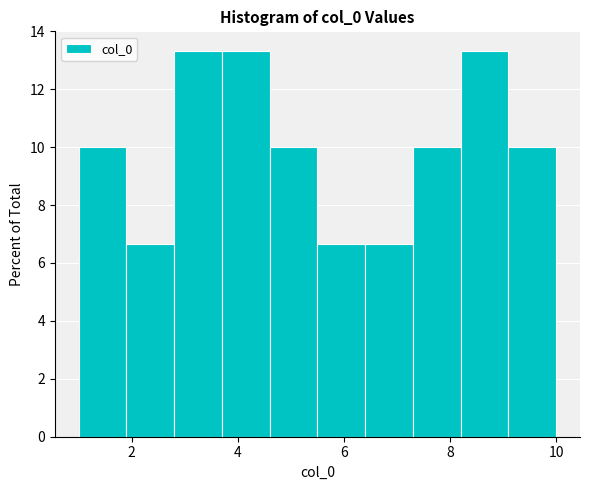

Reading left to right, transcribe this chart: for each bar, give the range it covers on the x-axis and its height. Neither the bar edges nor the heights are printed on the chart, so give them approximately, as read against the axes.

1.0 to 1.9: 10.0
1.9 to 2.8: 6.6
2.8 to 3.7: 13.4
3.7 to 4.6: 13.4
4.6 to 5.5: 10.0
5.5 to 6.4: 6.6
6.4 to 7.3: 6.6
7.3 to 8.2: 10.0
8.2 to 9.1: 13.4
9.1 to 10.0: 10.0